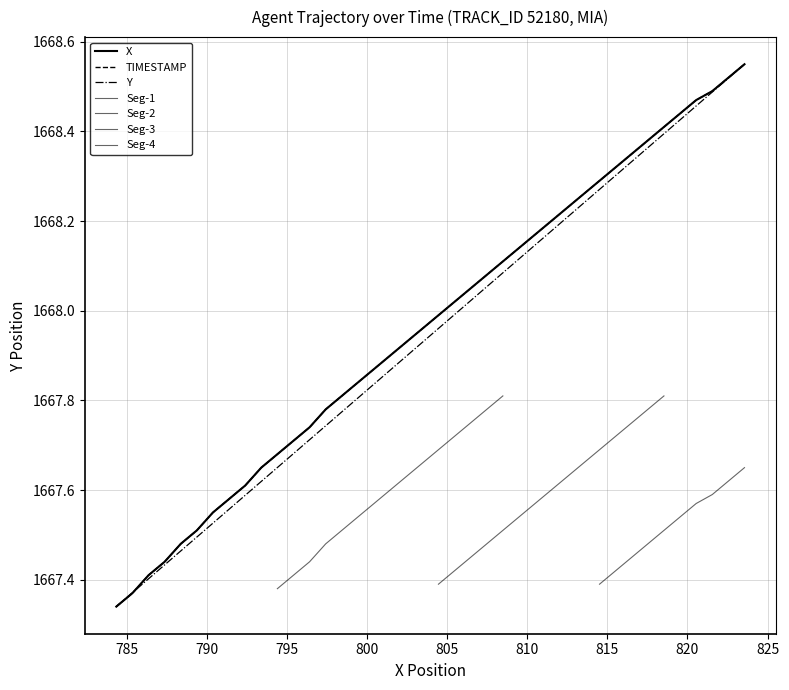

Count the number of categories in the chart.

40